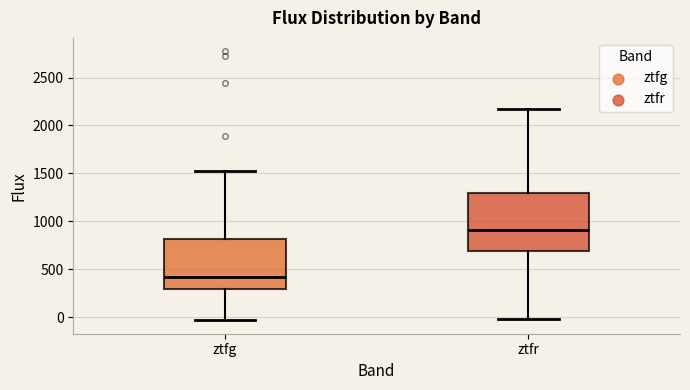

Reading left to right, transcribe this box plot: for each box, give where its median line is, the range the box spans, and where its two whiskers end, as read against the y-axis. The values are not printed on the chart, so give them approximately, as read against the axis.

ztfg: median 400, box 300 to 800, whiskers -50 to 1500
ztfr: median 900, box 700 to 1300, whiskers 0 to 2150